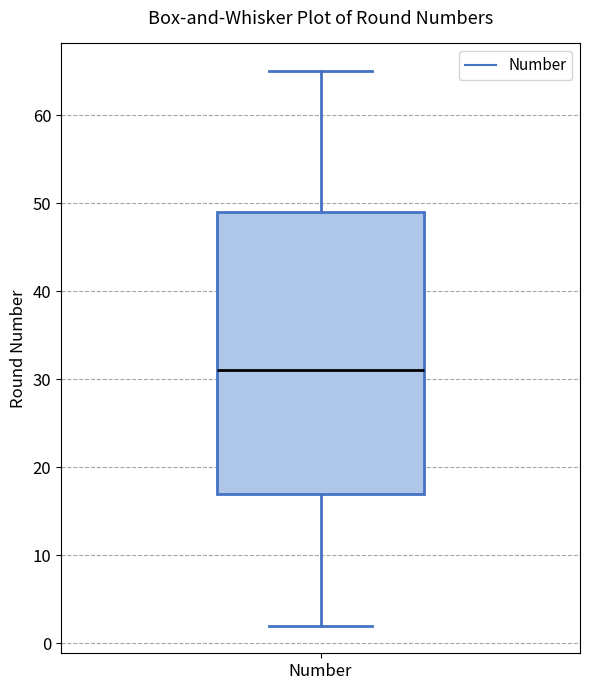

Transcribe this box plot: give where the median line is, the range the box spans, and where the two whiskers end, as read against the y-axis. The values are not printed on the chart, so give them approximately, as read against the axis.

median 31, box 17 to 49, whiskers 2 to 65